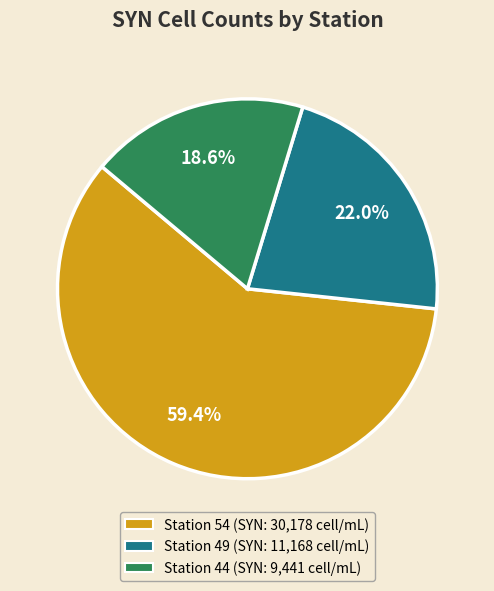

Is there a majority slice in this chart?

Yes